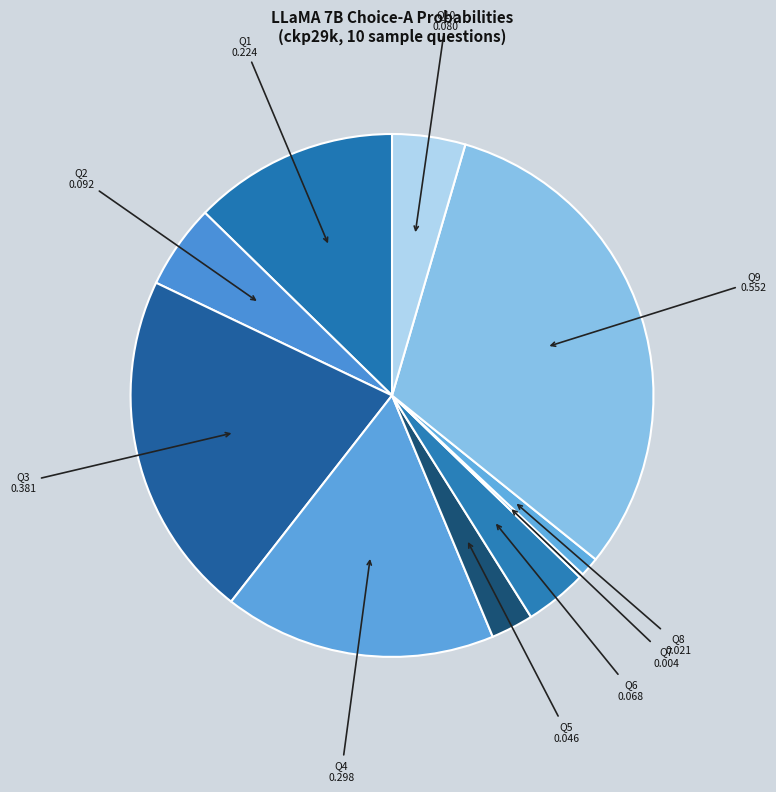

Is there any slice that represents more than half of the pie?

No